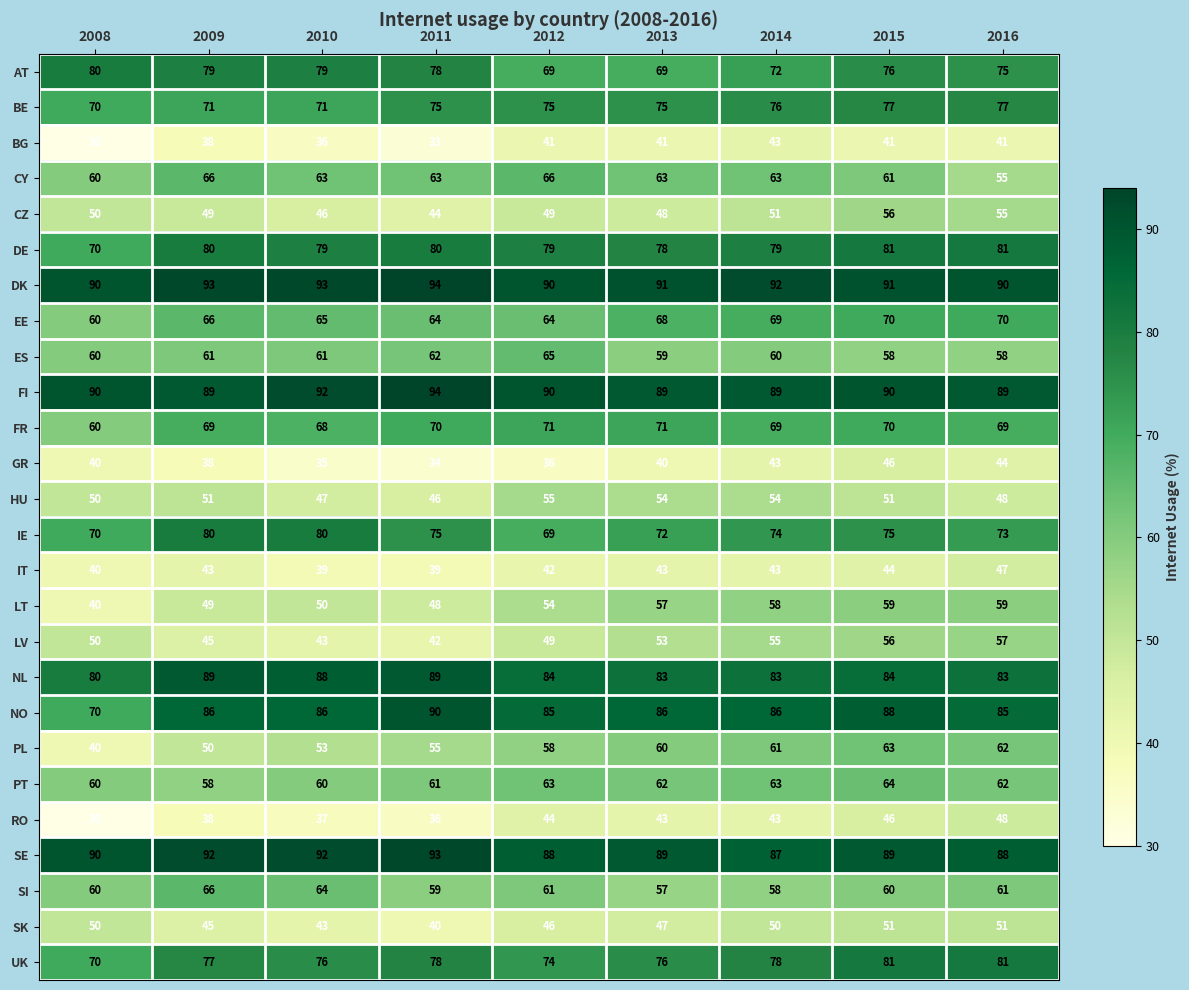

What is the difference between the highest and lowest values at 2008?

60